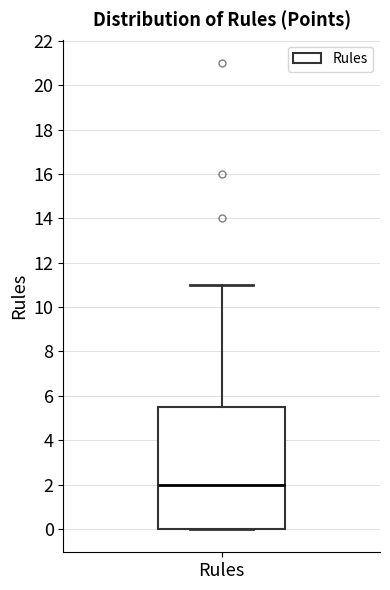

Read this box plot against the y-axis: the position of the median line, the range covered by the box, and the ends of both whiskers. The values are not printed on the chart, so give them approximately, as read against the axis.

median 2.0, box 0.0 to 5.6, whiskers 0.0 to 11.0